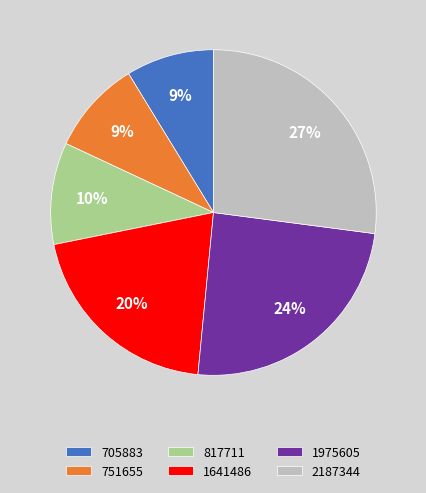

What percentage is the 817711 slice, to the nearest percent?

10%